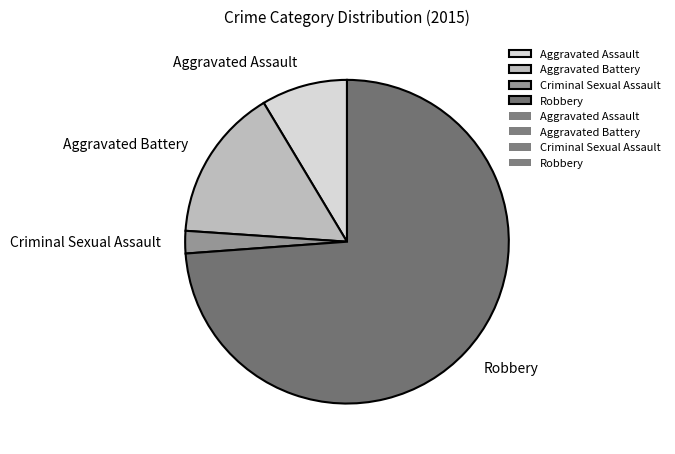

Approximately how many times larger is the value at Aggravated Battery compared to Robbery?

0.2